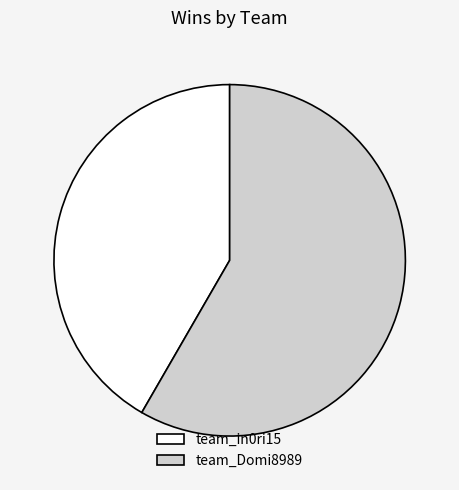

The team_in0ri15 slice represents 33% of the pie. True or false?

False